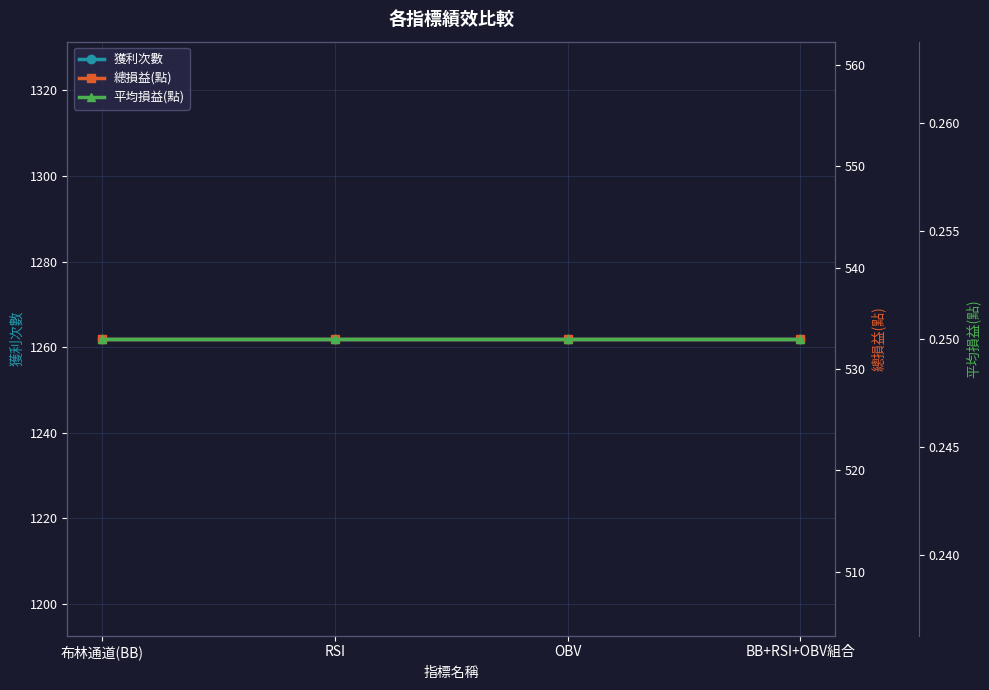

What position from the right is BB+RSI+OBV組合?

1